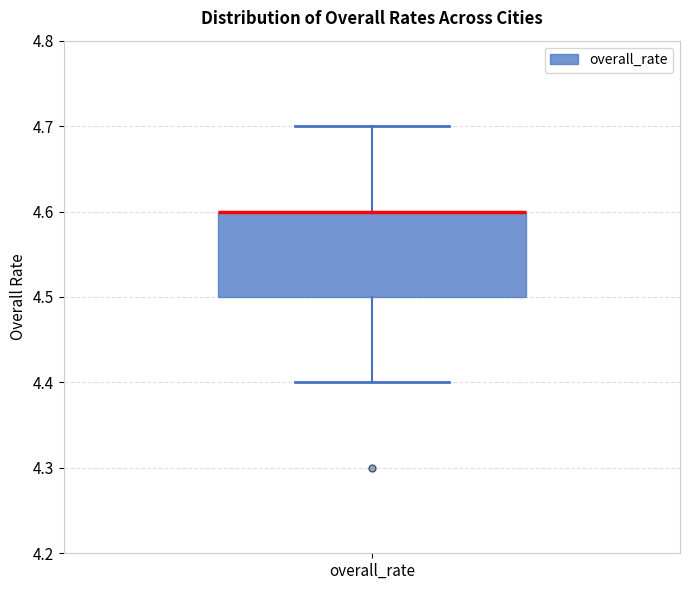

Read this box plot against the y-axis: the position of the median line, the range covered by the box, and the ends of both whiskers. The values are not printed on the chart, so give them approximately, as read against the axis.

median 4.6 (drawn on the box's upper edge), box 4.5 to 4.6, whiskers 4.4 to 4.7